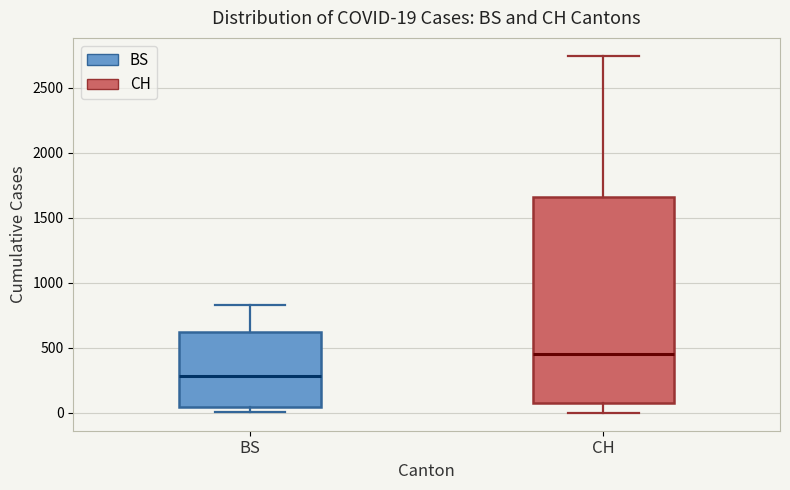

Which box is the tallest, from its lower edge to its upper edge?

CH